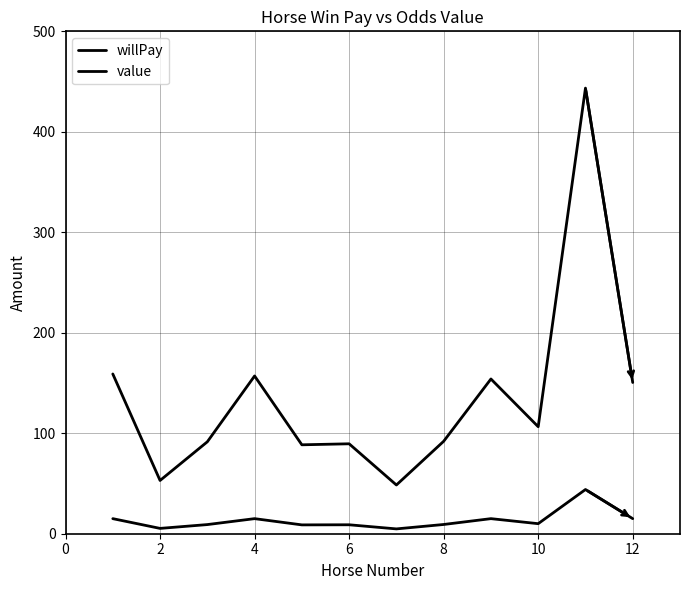

How many lines are shown in the chart?

2